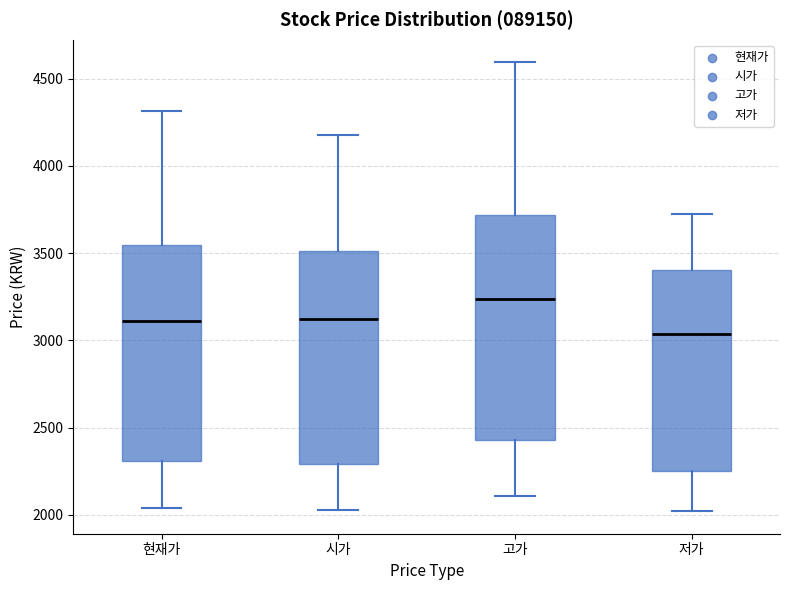

Which box's median line is the highest?

고가